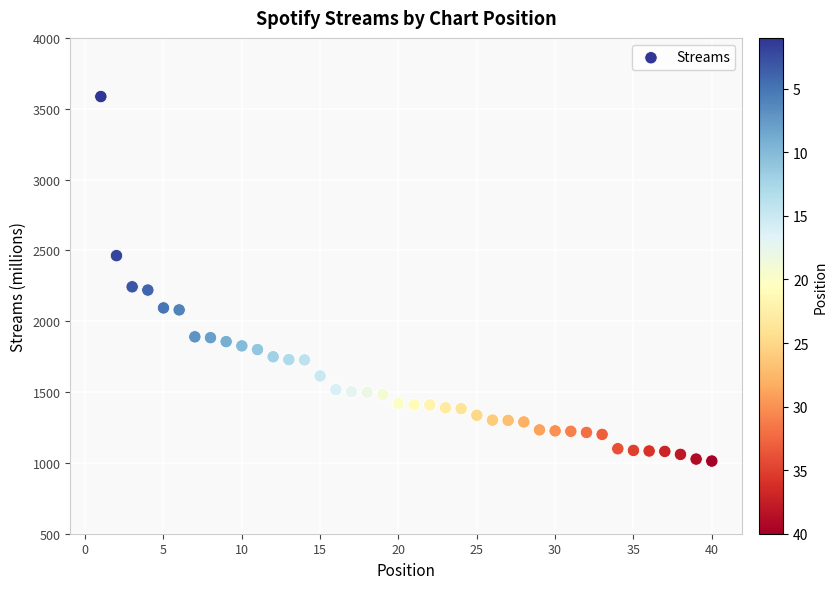

What is the range of X values (max minus min)?

39